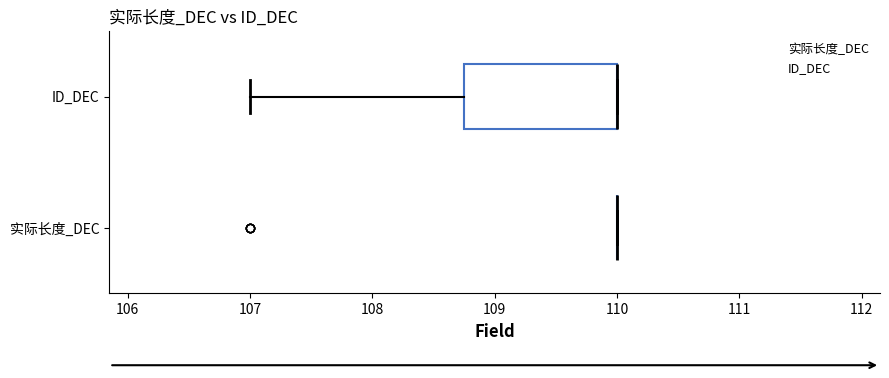

Reading bottom to top, transcribe this box plot: for each box, give where its median line is, the range the box spans, and where its two whiskers end, as read against the x-axis. The values are not printed on the chart, so give them approximately, as read against the axis.

实际长度_DEC: box collapsed to a line at 110.0, whiskers 110.0 to 110.0
ID_DEC: median 110.0 (drawn on the box's right edge), box 108.8 to 110.0, whiskers 107.0 to 110.0